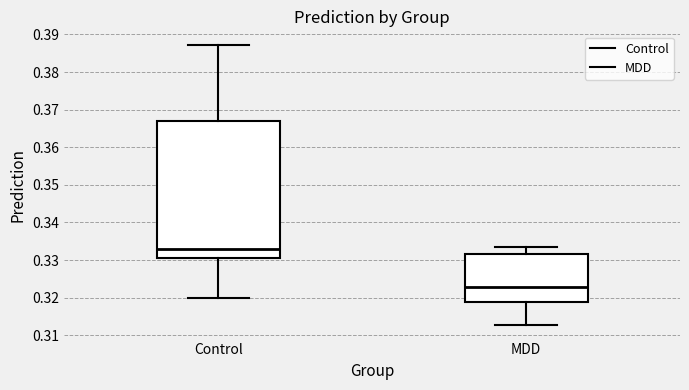

Reading left to right, read every box against the y-axis: the position of its median line, the range the box covers, and the ends of its whiskers. The values are not printed on the chart, so give them approximately, as read against the axis.

Control: median 0.333, box 0.331 to 0.367, whiskers 0.320 to 0.387
MDD: median 0.323, box 0.319 to 0.332, whiskers 0.313 to 0.334